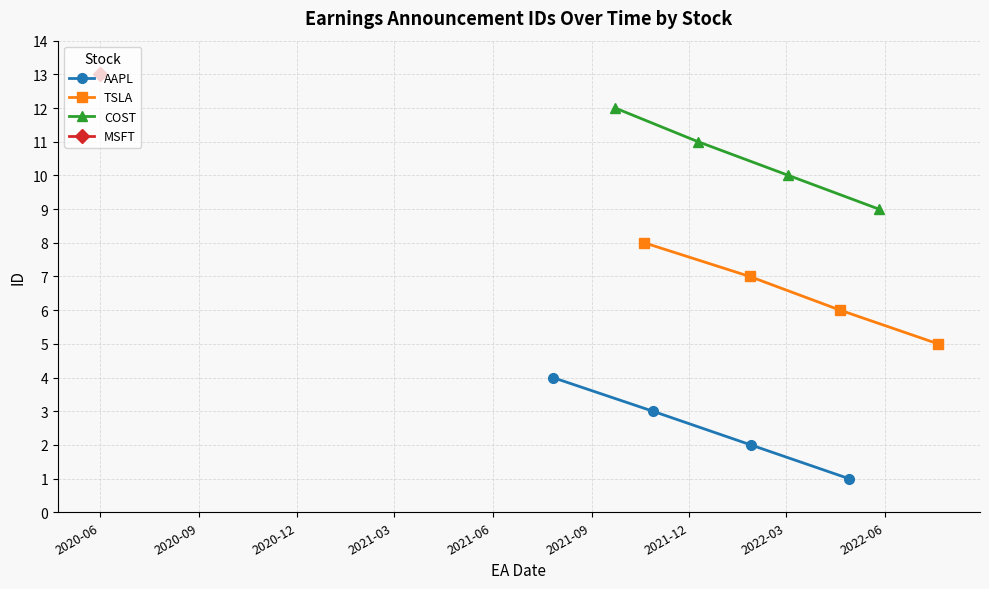

How many values in the AAPL series are below 3?

2